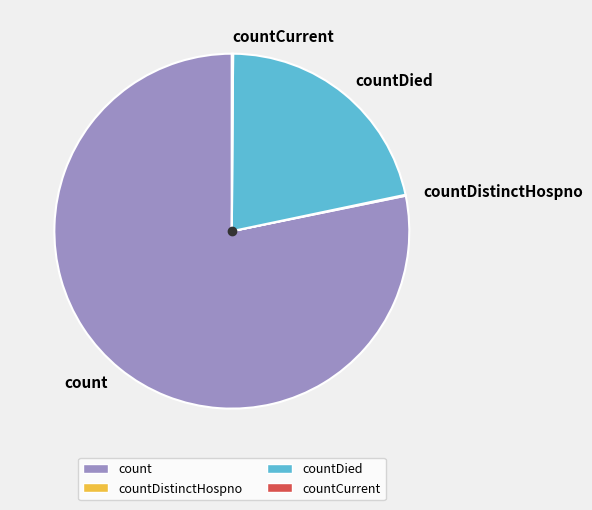

Does count represent more than half of the total?

Yes